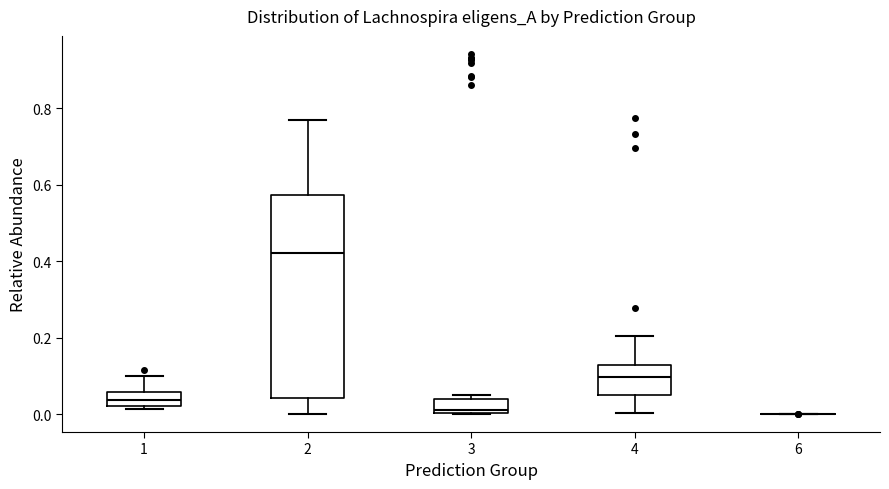

Reading left to right, read every box against the y-axis: the position of its median line, the range the box covers, and the ends of its whiskers. The values are not printed on the chart, so give them approximately, as read against the axis.

1: median 0.04, box 0.02 to 0.06, whiskers 0.02 (just below the box's lower edge) to 0.10
2: median 0.42, box 0.04 to 0.58, whiskers 0.00 to 0.76
3: median 0.02, box 0.00 to 0.04, whiskers 0.00 to 0.04 (just above the box's upper edge)
4: median 0.10, box 0.06 to 0.12, whiskers 0.00 to 0.20
6: box collapsed to a line at 0.00, whiskers 0.00 to 0.00